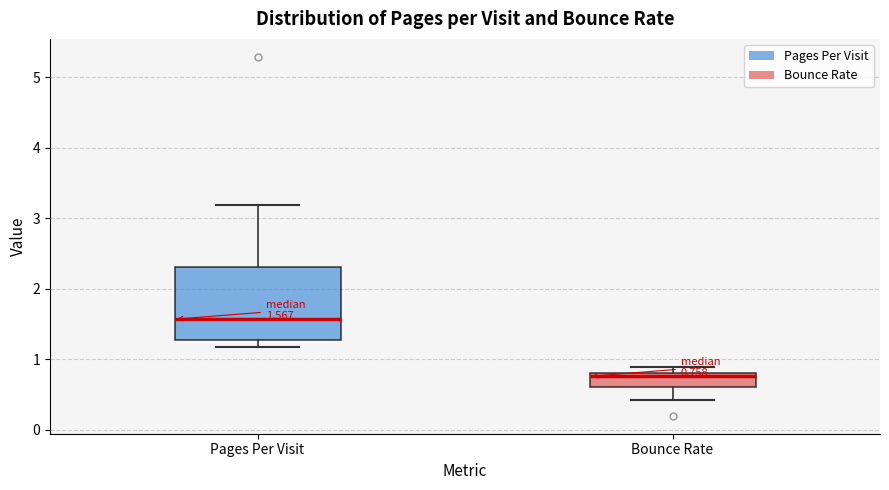

Which box is the tallest, from its lower edge to its upper edge?

Pages Per Visit